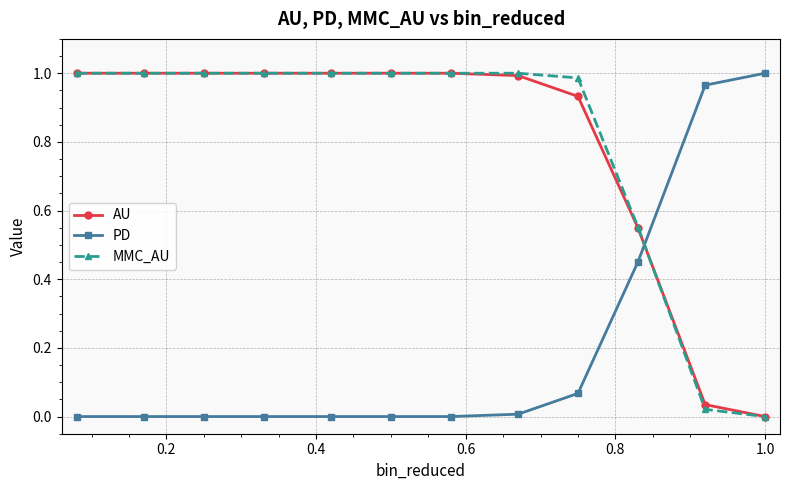

True or false: AU and PD cross at least once.

True